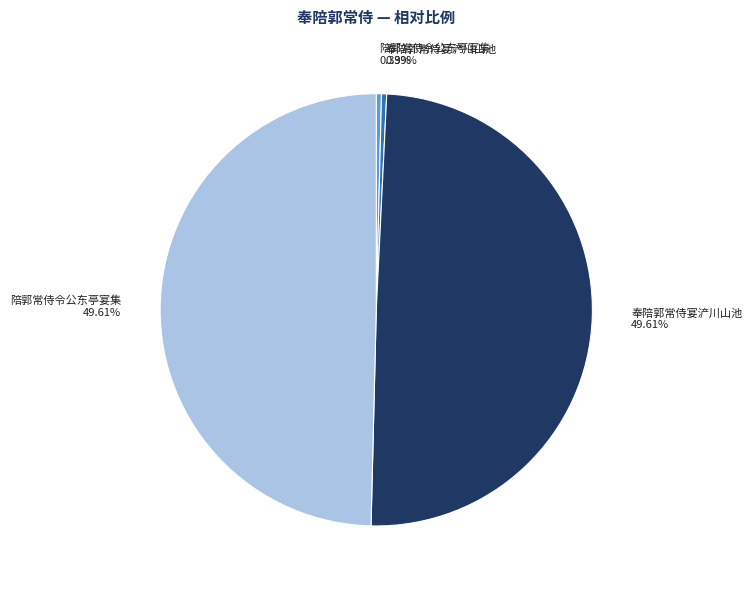

Is there any slice that represents more than half of the pie?

No